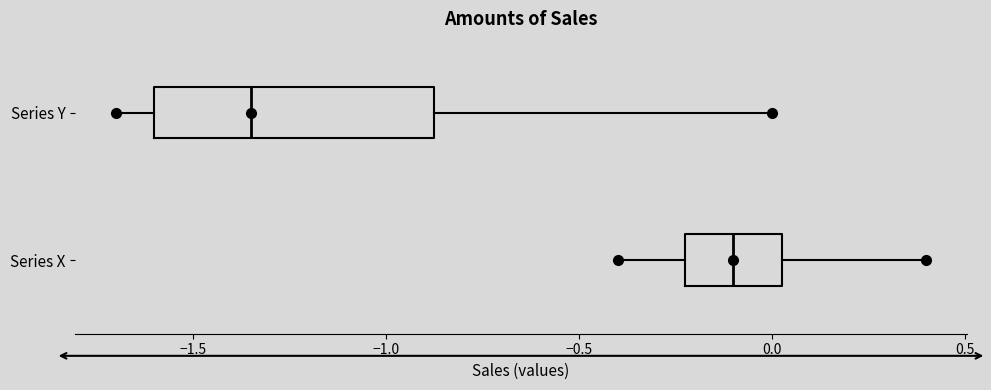

Where does the right whisker of the box for Series X end on the x-axis? The values are not printed on the chart, so give them approximately, as read against the axis.

0.40